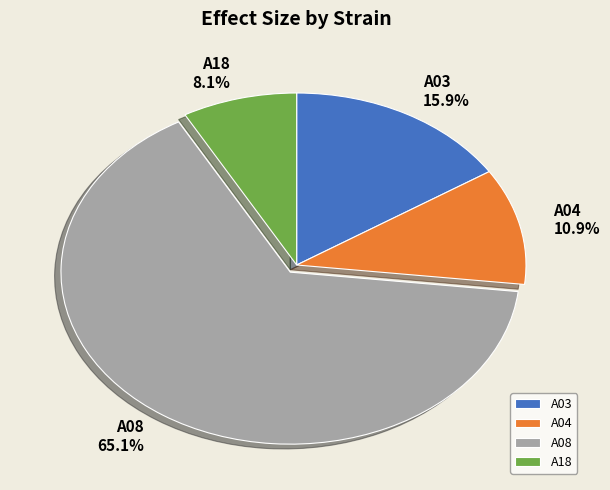

Which category accounts for the majority?

A08